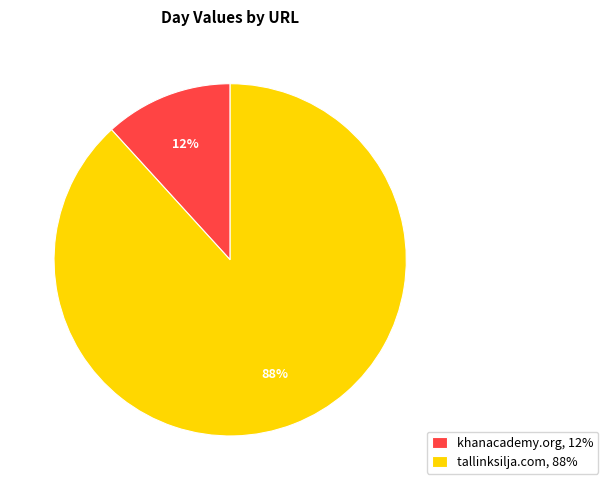

What is the smallest slice in the pie chart?

khanacademy.org, 12%